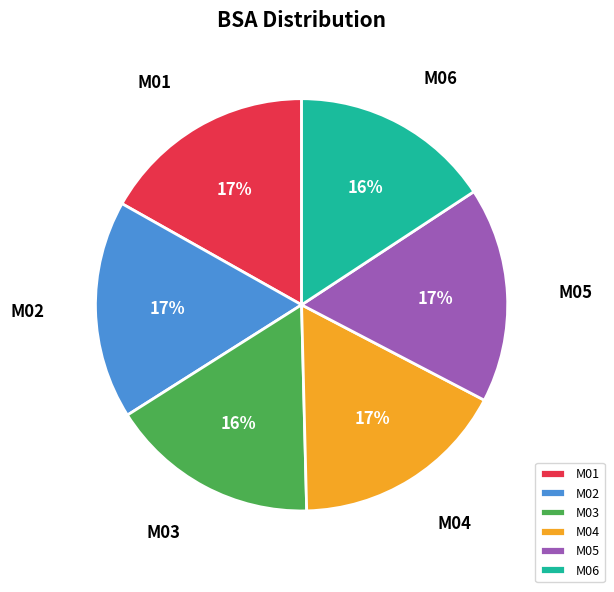

Is the sum of M04 and M06 greater than half?

No